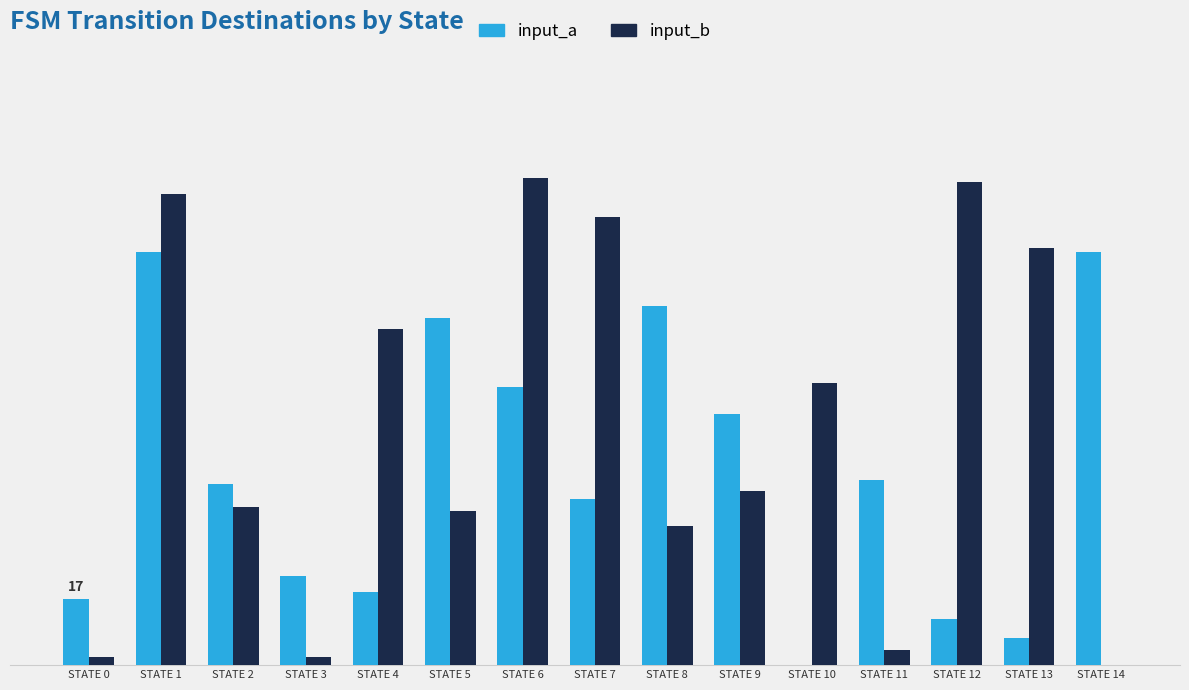

Reading right to left, list all the values displayed in this chart.

input_a: 107	7	12	48	0	65	93	43	72	90	19	23	47	107	17
input_b: 0	108	125	4	73	45	36	116	126	40	87	2	41	122	2